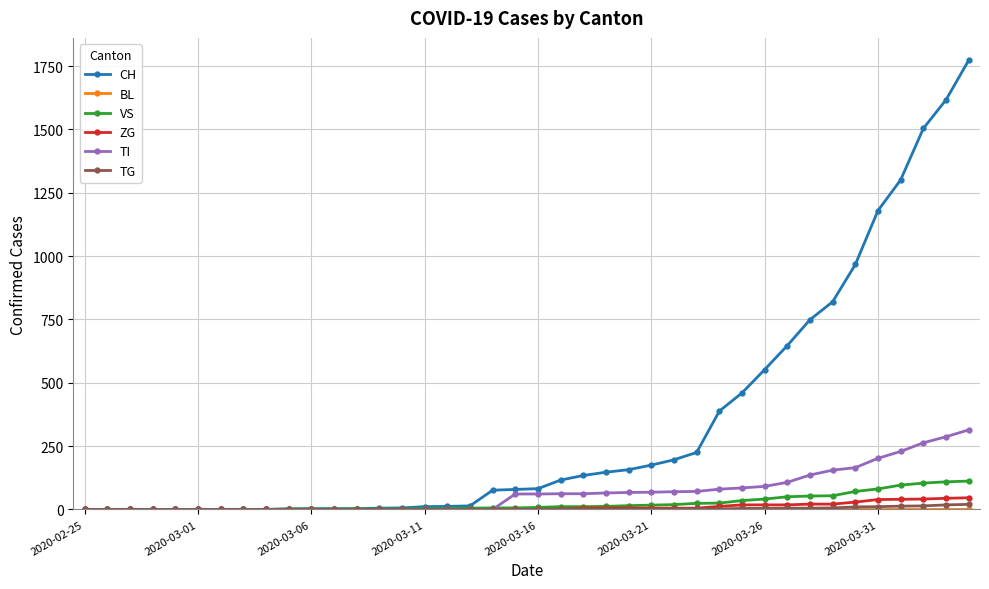

Is this an area chart (filled region under the line)?

No